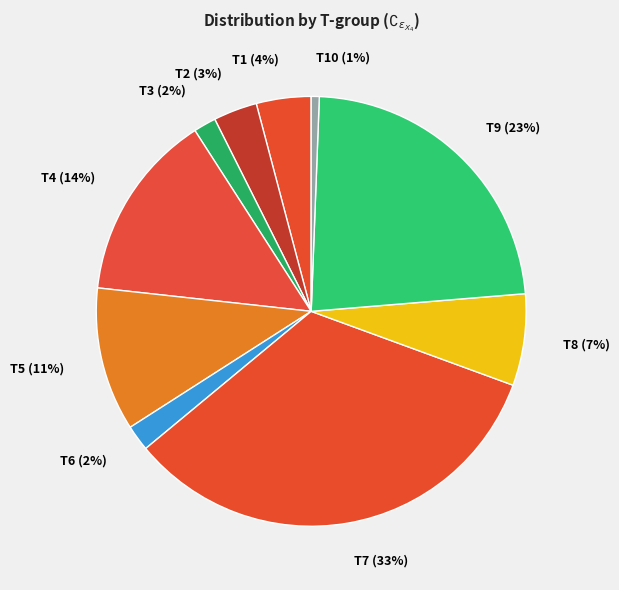

Which slice is the smallest?

T10 (1%)